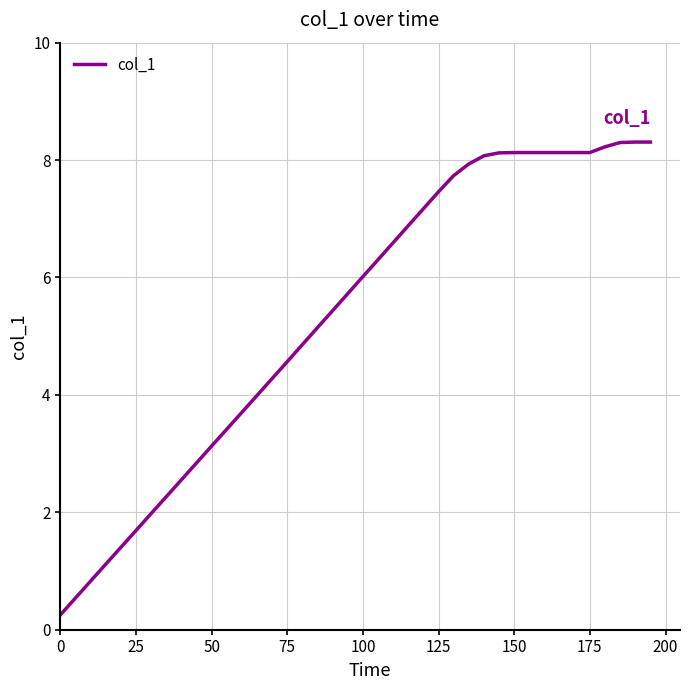

What is the difference between the maximum and minimum values?

8.1